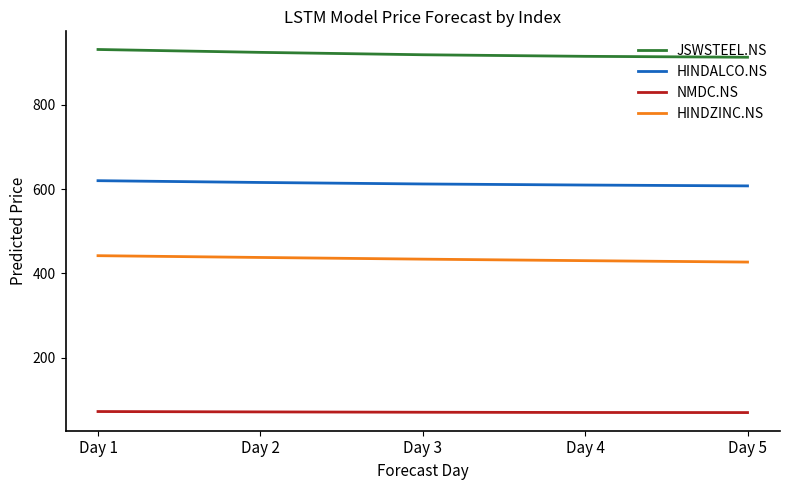

What is the minimum value for HINDALCO.NS?

607.4